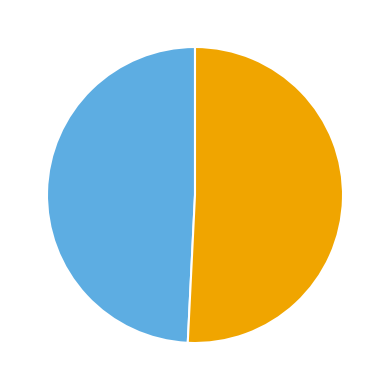

Is there any slice that represents more than half of the pie?

Yes